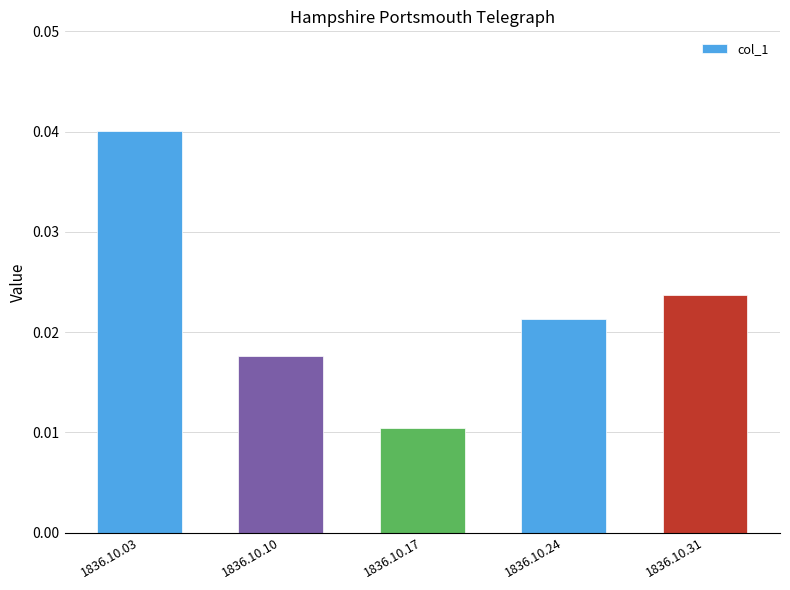

List the labels in order of value, smallest first.

1836.10.17, 1836.10.10, 1836.10.24, 1836.10.31, 1836.10.03